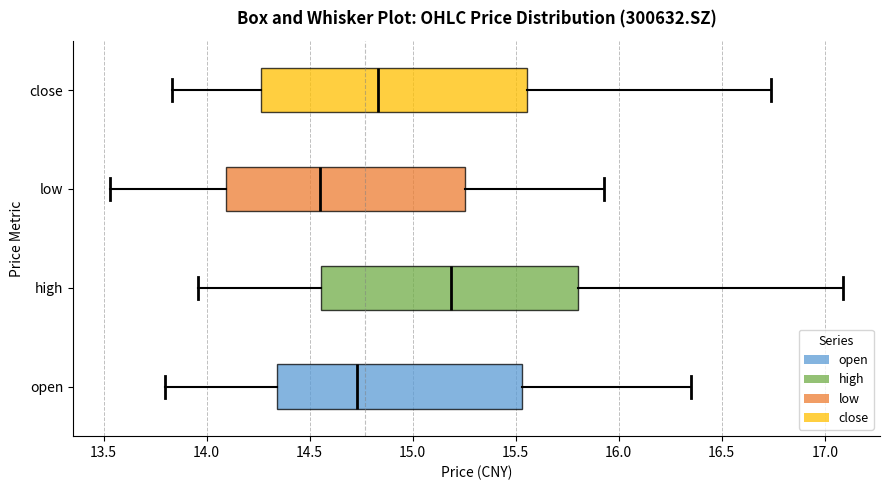

Where does the left whisker of the box for high end on the x-axis? The values are not printed on the chart, so give them approximately, as read against the axis.

13.95